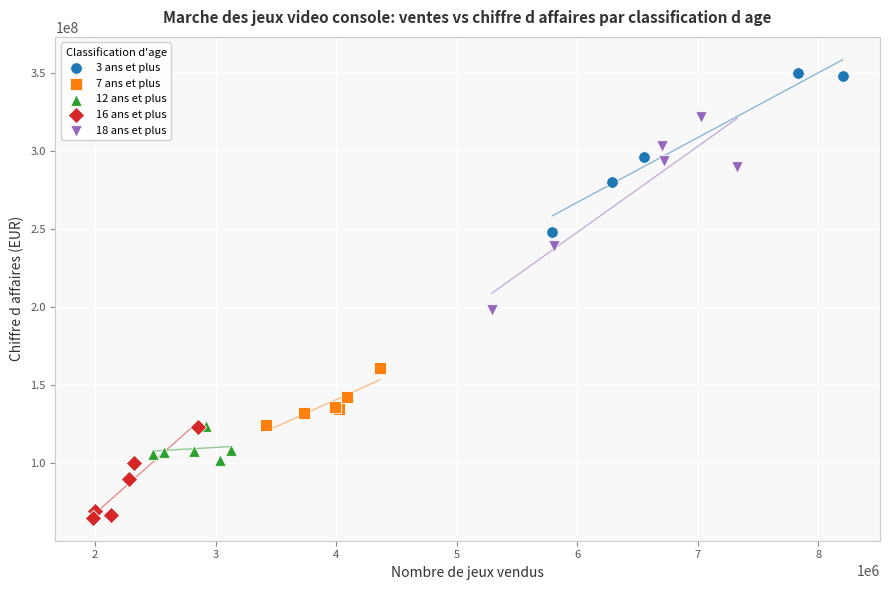

Which series contains the lowest Y value?

16 ans et plus